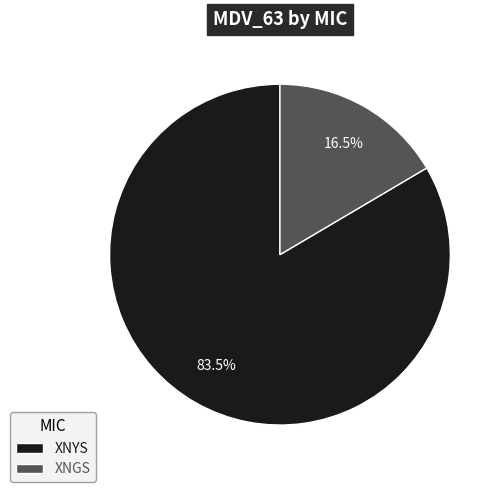

What percentage is NOT represented by XNGS?

83.5%